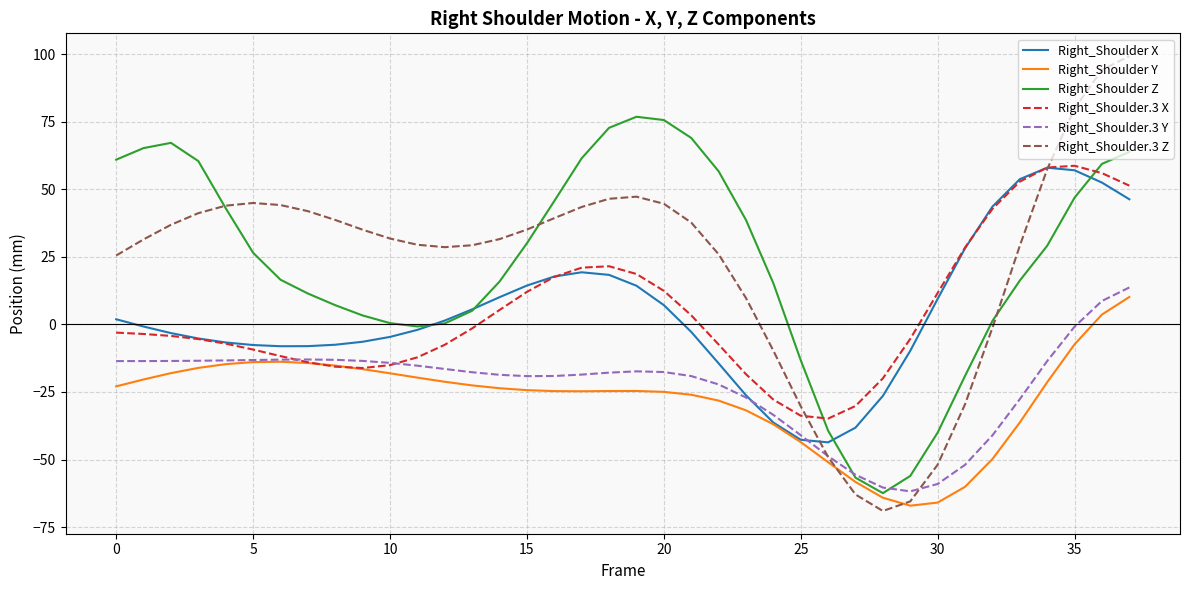

After their last crossing, which series has the higher values: Right_Shoulder Z or Right_Shoulder.3 X?

Right_Shoulder Z